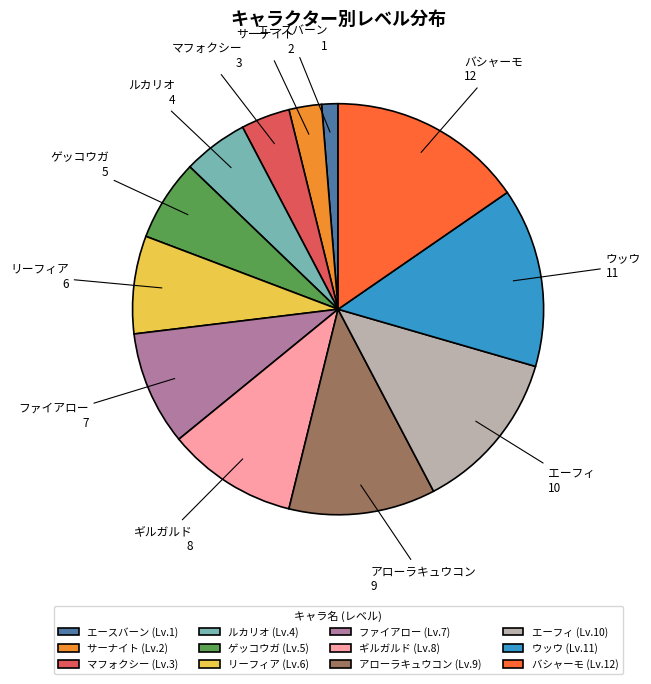

Count the number of slices in the pie.

12